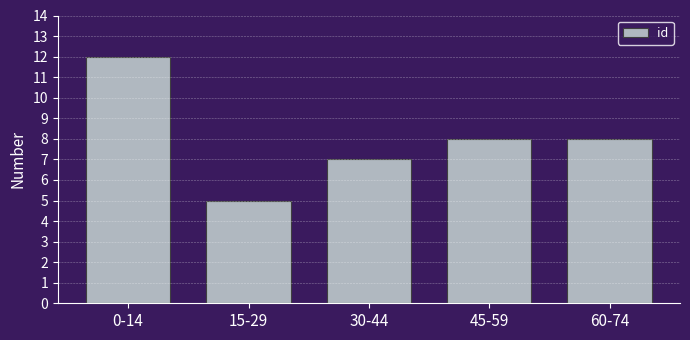

Reading left to right, what are all the values shown in this chart?

0-14=12	15-29=5	30-44=7	45-59=8	60-74=8